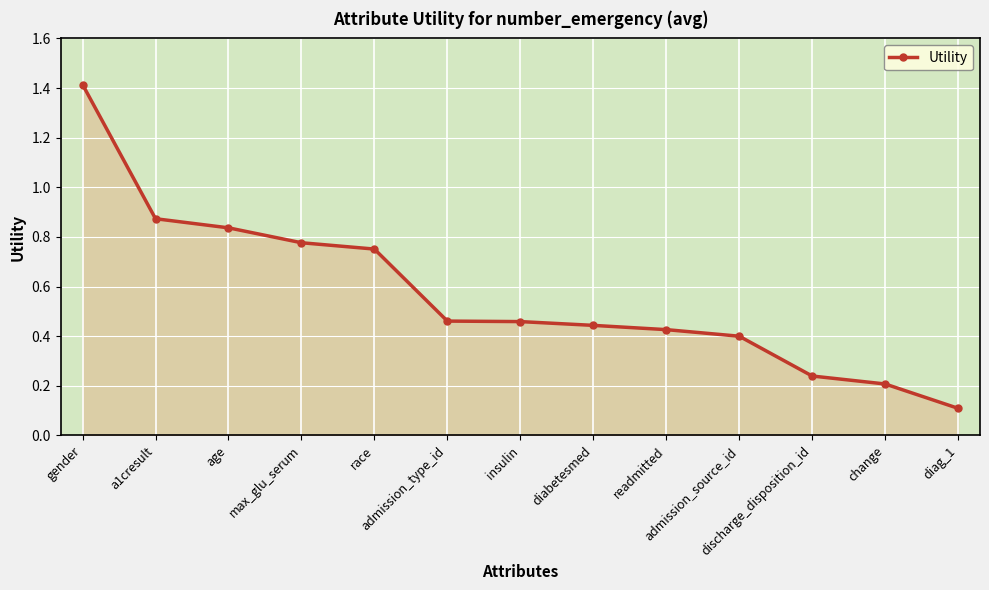

How many lines are shown in the chart?

1